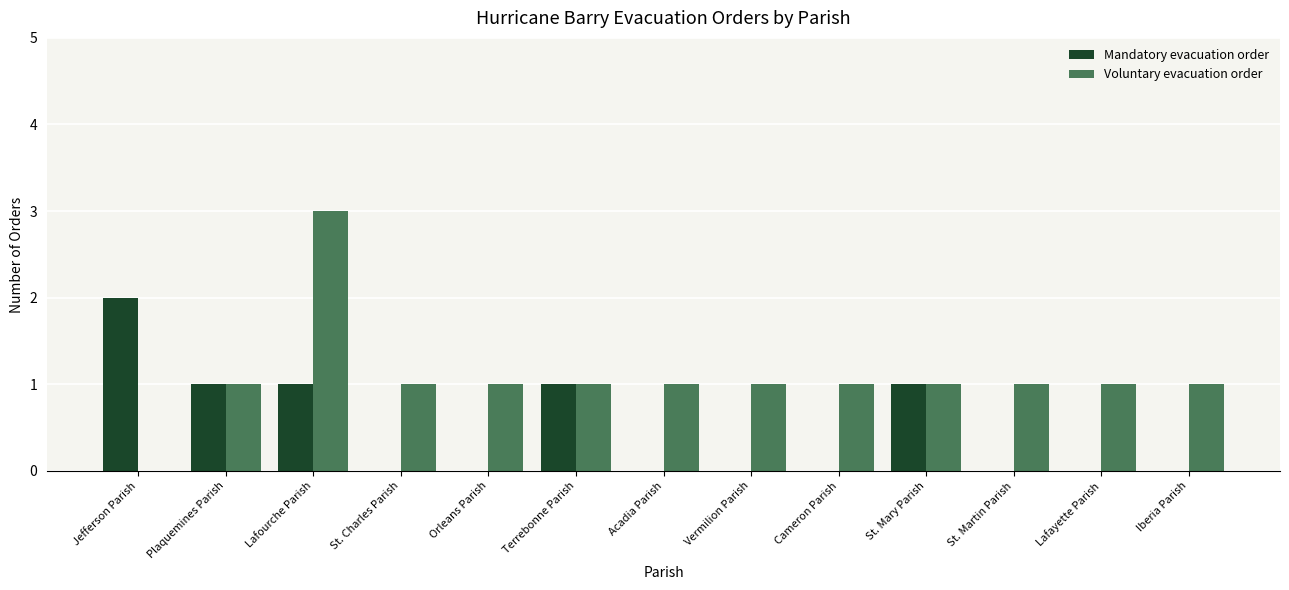

Reading left to right, transcribe all the data shown in this chart.

Mandatory evacuation order: 2	1	1	0	0	1	0	0	0	1	0	0	0
Voluntary evacuation order: 0	1	3	1	1	1	1	1	1	1	1	1	1